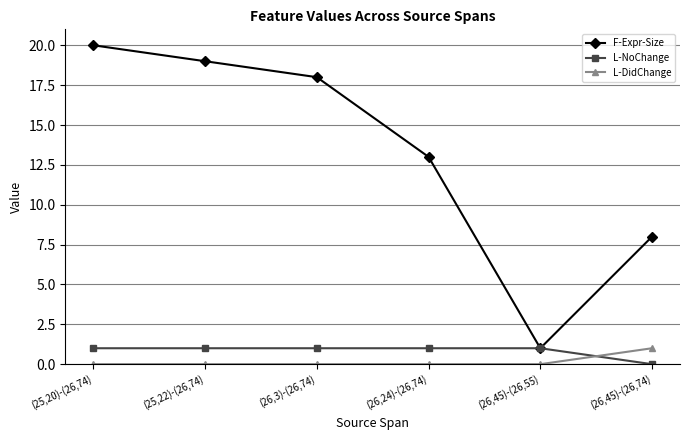

Reading right to left, extract all data points from this chart.

F-Expr-Size: (26,45)-(26,74)=8	(26,45)-(26,55)=1	(26,24)-(26,74)=13	(26,3)-(26,74)=18	(25,22)-(26,74)=19	(25,20)-(26,74)=20
L-NoChange: (26,45)-(26,74)=0	(26,45)-(26,55)=1	(26,24)-(26,74)=1	(26,3)-(26,74)=1	(25,22)-(26,74)=1	(25,20)-(26,74)=1
L-DidChange: (26,45)-(26,74)=1	(26,45)-(26,55)=0	(26,24)-(26,74)=0	(26,3)-(26,74)=0	(25,22)-(26,74)=0	(25,20)-(26,74)=0